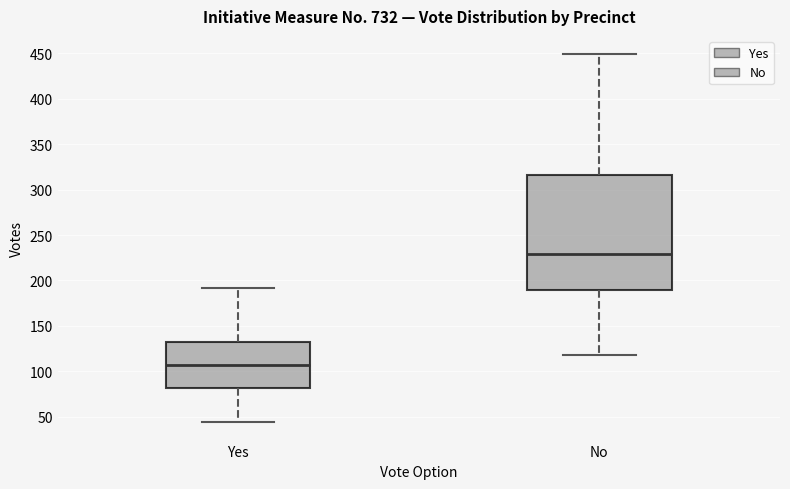

Which box's median line is the lowest?

Yes